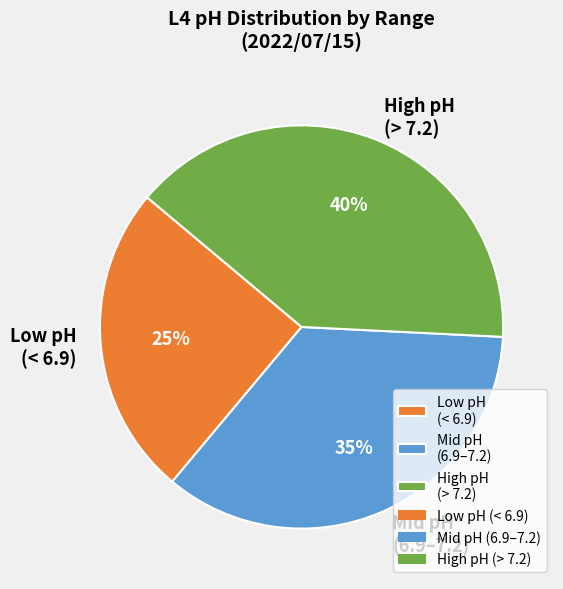

Do Low pH (< 6.9) and High pH (> 7.2) together represent more than half of the pie?

Yes